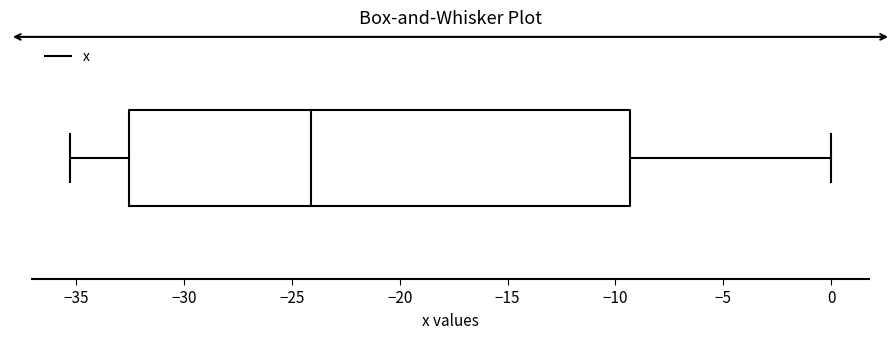

Read this box plot against the x-axis: the position of the median line, the range covered by the box, and the ends of both whiskers. The values are not printed on the chart, so give them approximately, as read against the axis.

median -24.0, box -32.5 to -9.5, whiskers -35.5 to 0.0